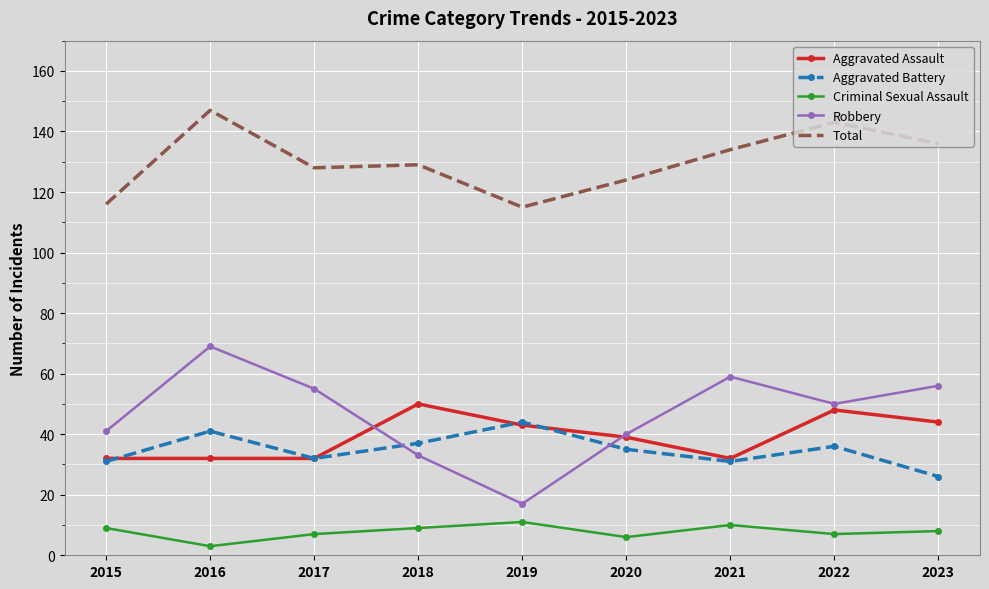

Is the value of Total at 2023 greater than the value of Robbery at 2015?

Yes